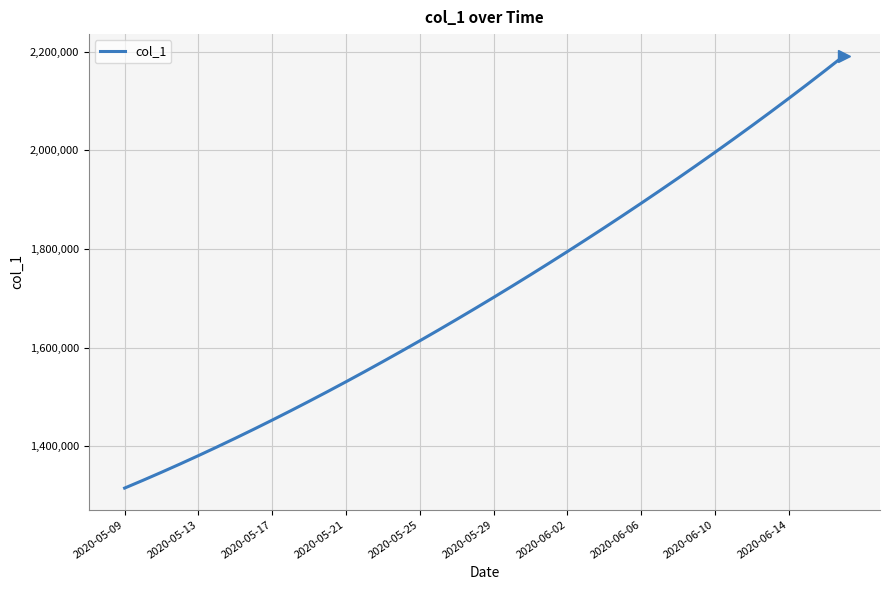

What is the difference between the maximum and minimum values?

877083.0